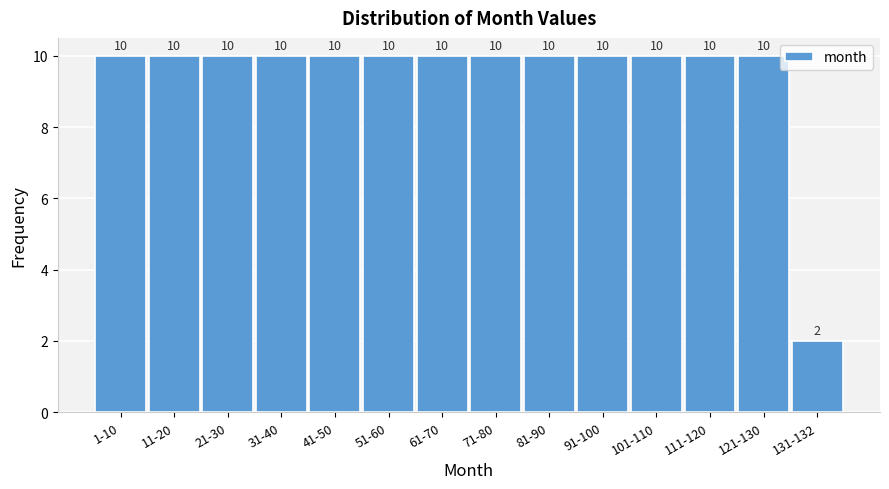

Reading left to right, extract all data points from this chart.

10	10	10	10	10	10	10	10	10	10	10	10	10	2